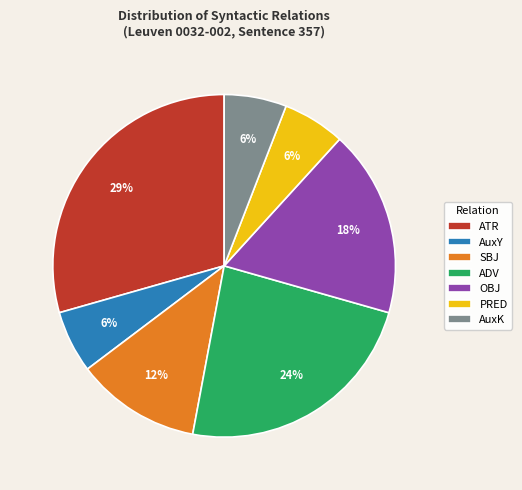

What is the largest slice in the pie chart?

ATR